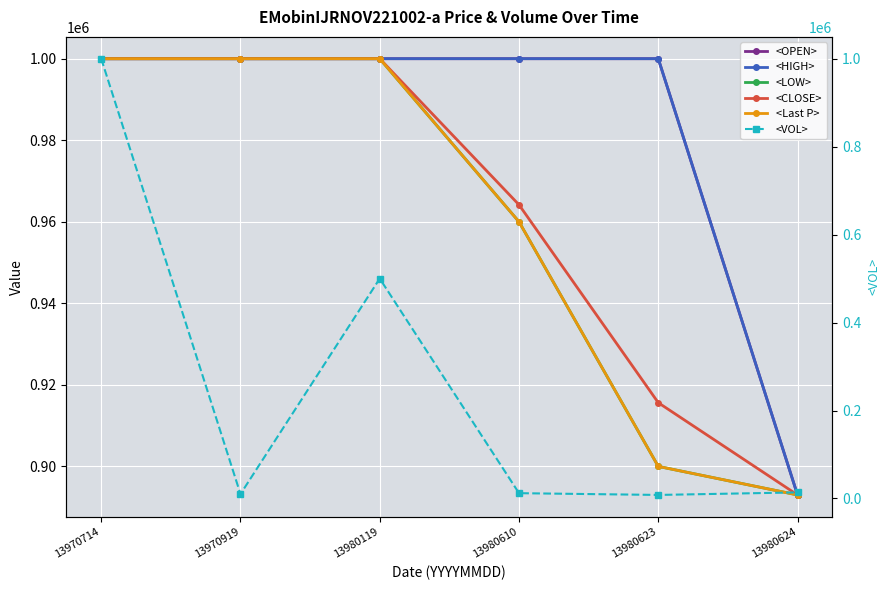

The value of <OPEN> at 13980119 is 404530. True or false?

False